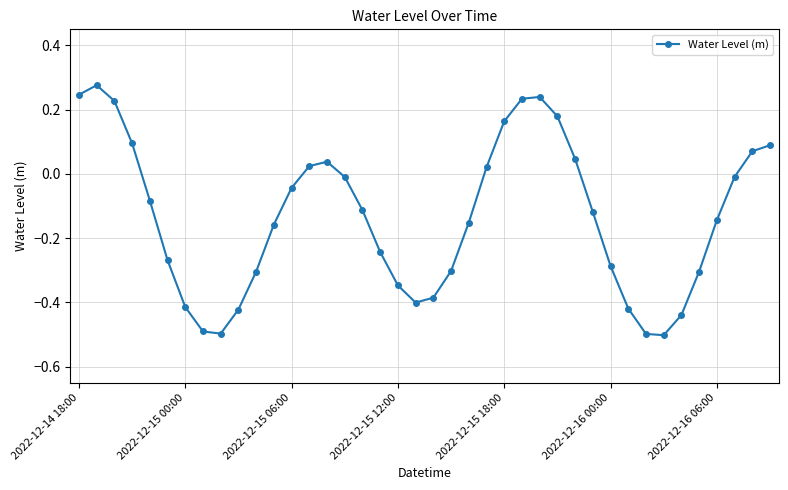

What is the minimum value shown in the chart?

-0.5